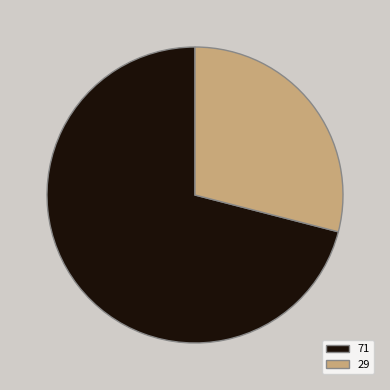

Is the sum of 29 and 71 greater than half?

Yes